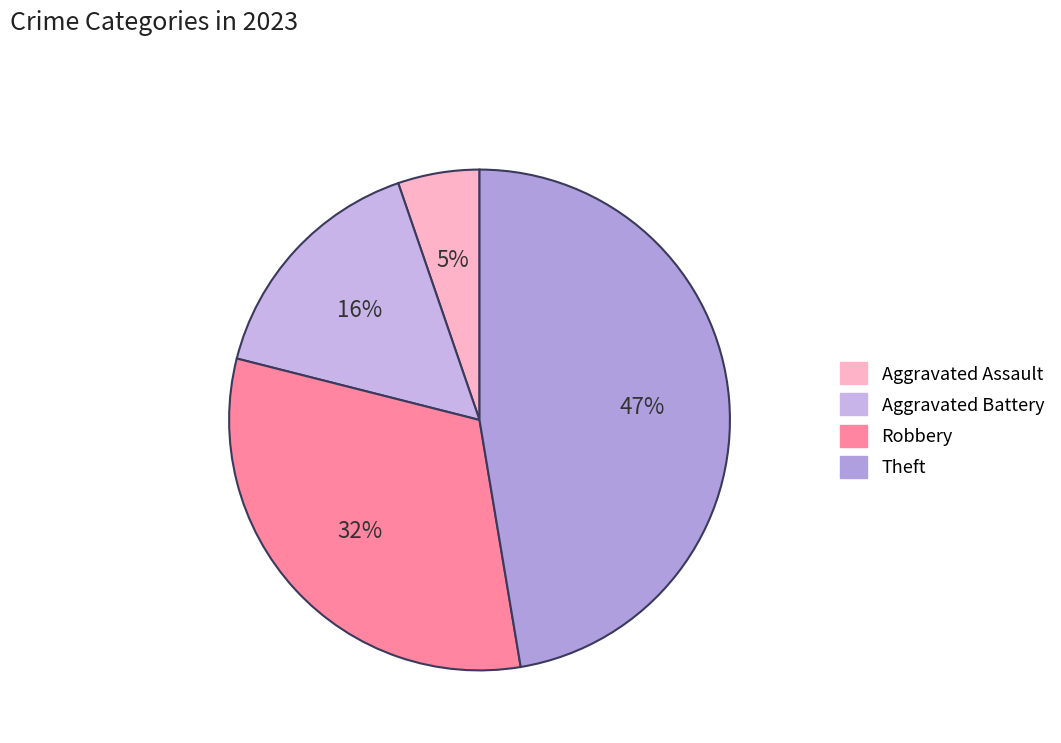

The Robbery slice represents 9% of the pie. True or false?

False